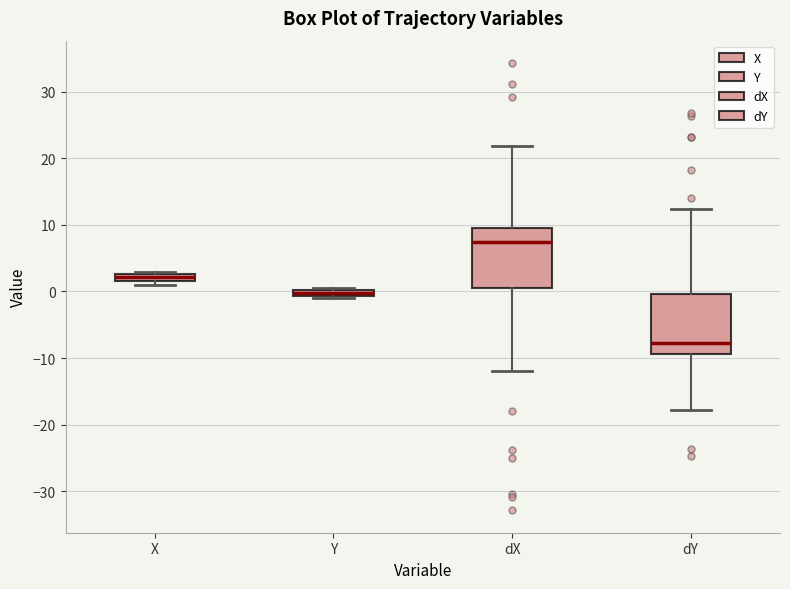

Where does the median line of the box for dY sit on the y-axis? The values are not printed on the chart, so give them approximately, as read against the axis.

-8